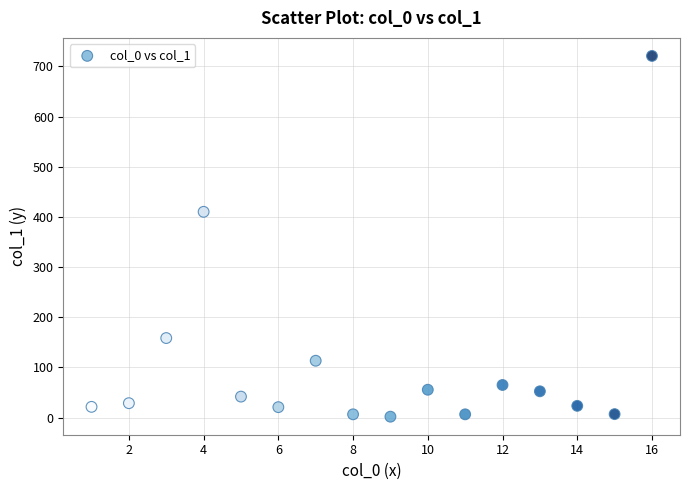

What is the range of Y values (max minus min)?

719.0